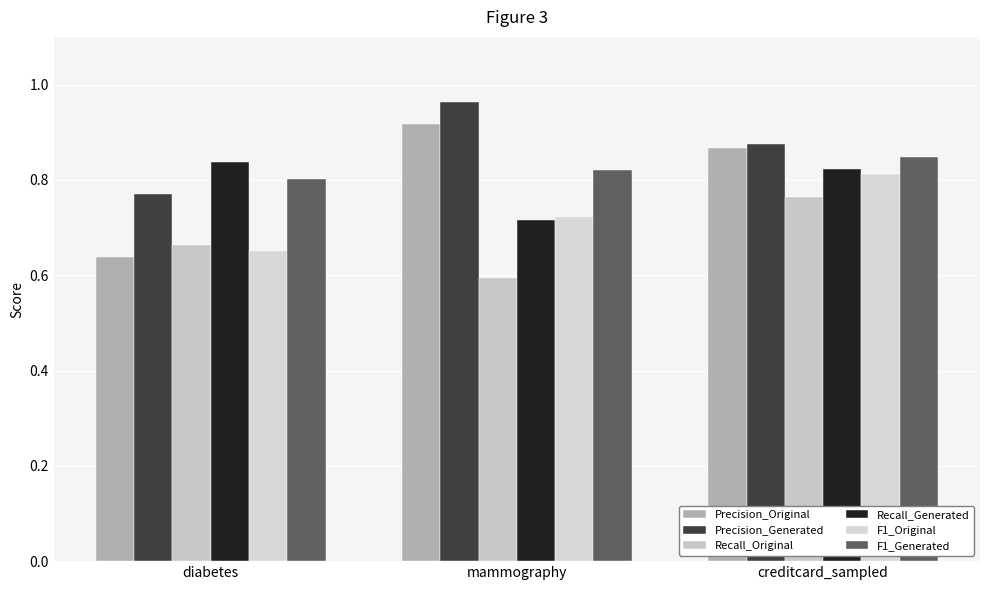

What is the difference between the highest and lowest values at creditcard_sampled?

0.1